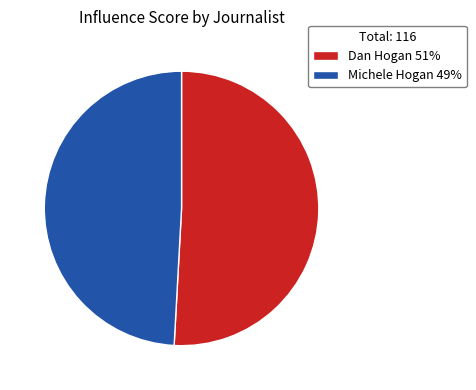

Which category has the biggest portion of the pie?

Dan Hogan